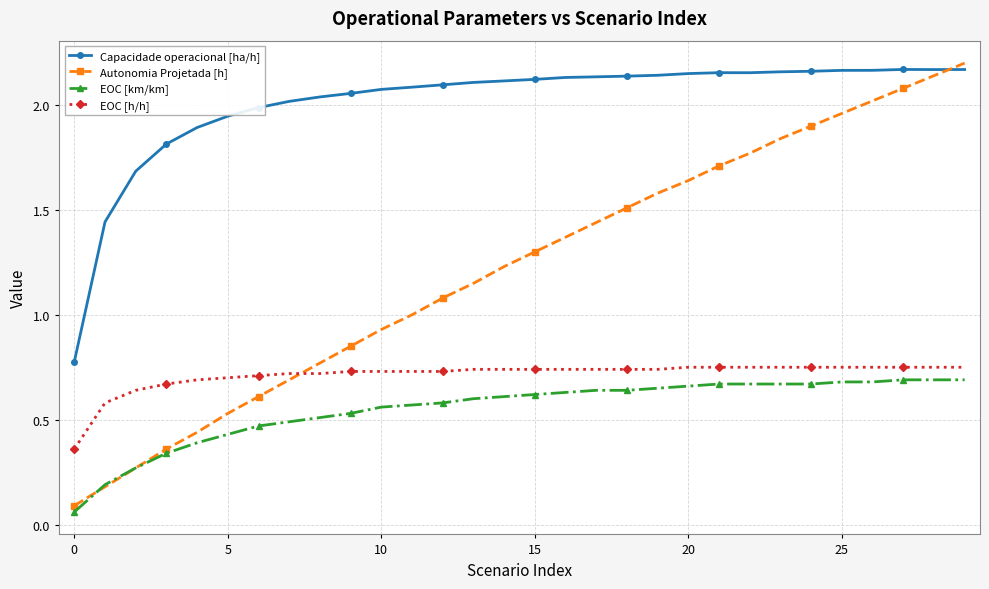

True or false: Capacidade operacional [ha/h] and EOC [km/km] cross at least once.

False